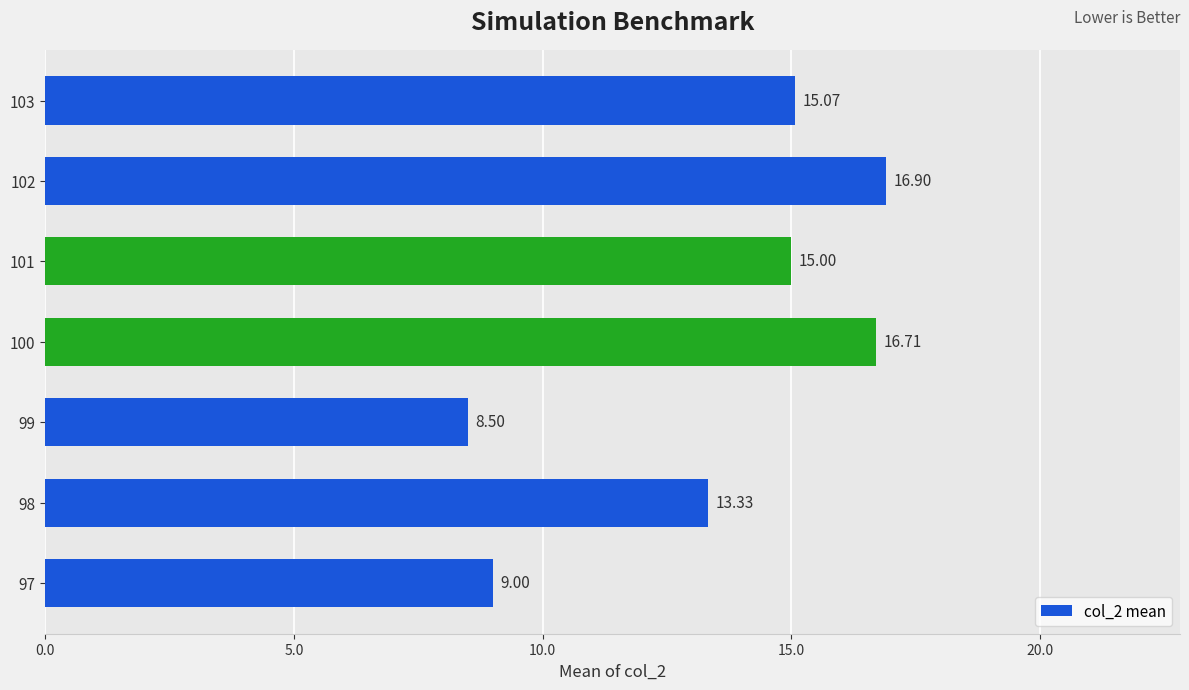

Rank the categories by value from highest to lowest.

102, 100, 103, 101, 98, 97, 99